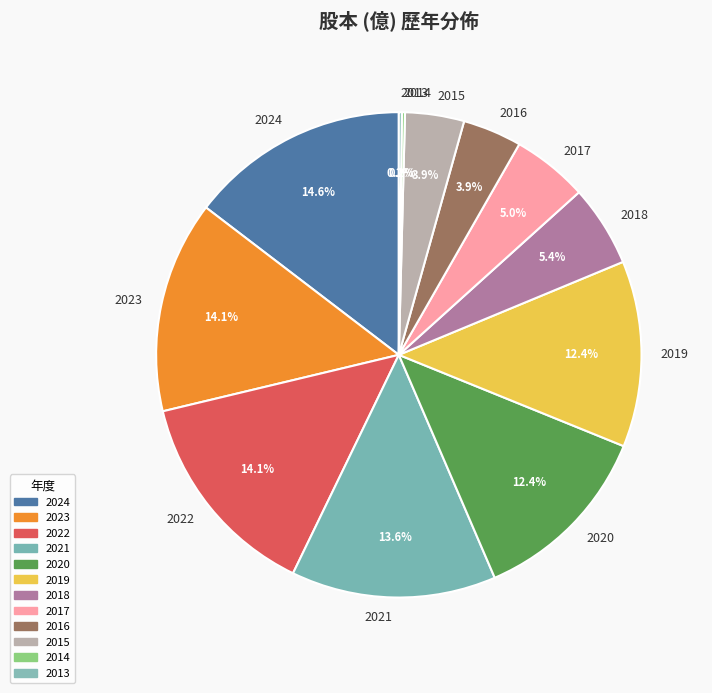

Which has a higher value, 2017 or 2020?

2020